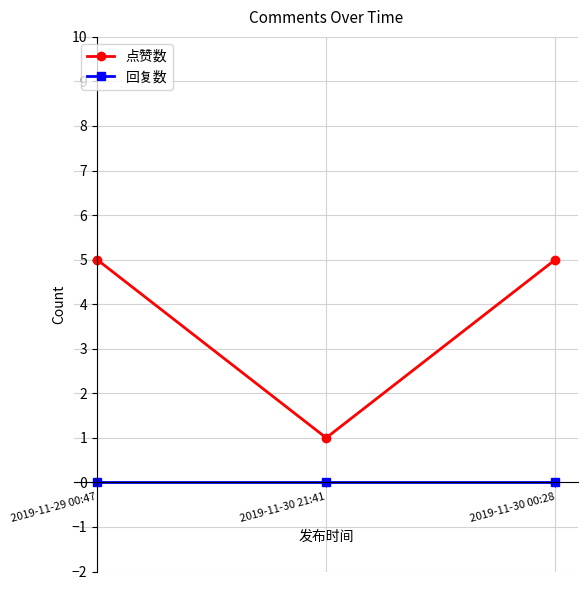

True or false: 点赞数 has a value of 0 at 2019-11-30 21:41.

False